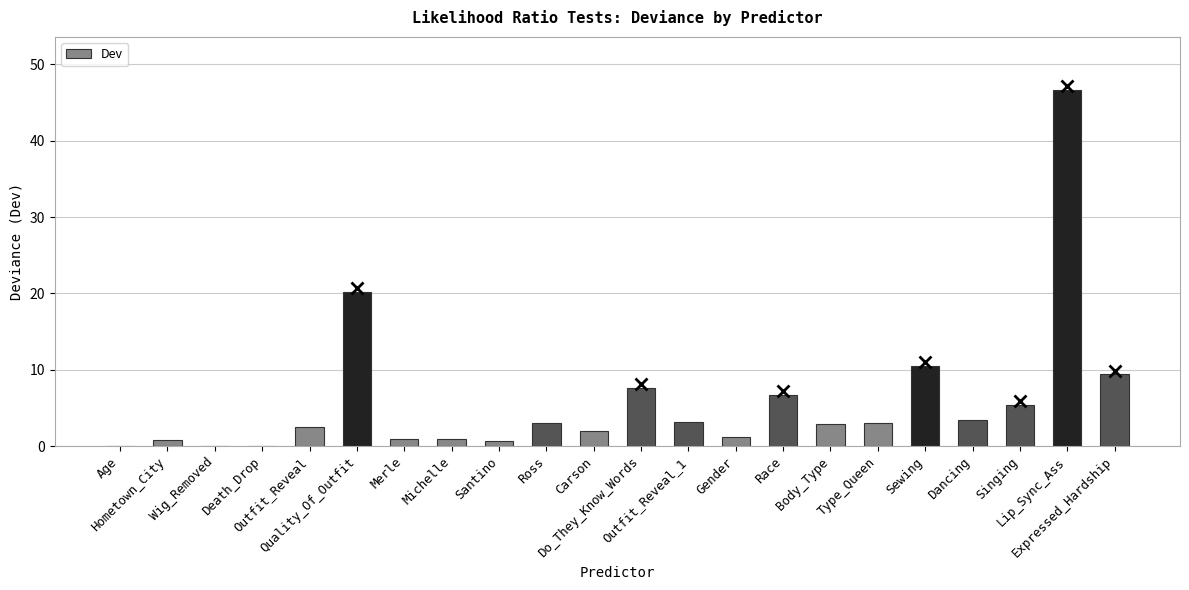

At which label does the data first exceed 2?

Outfit_Reveal